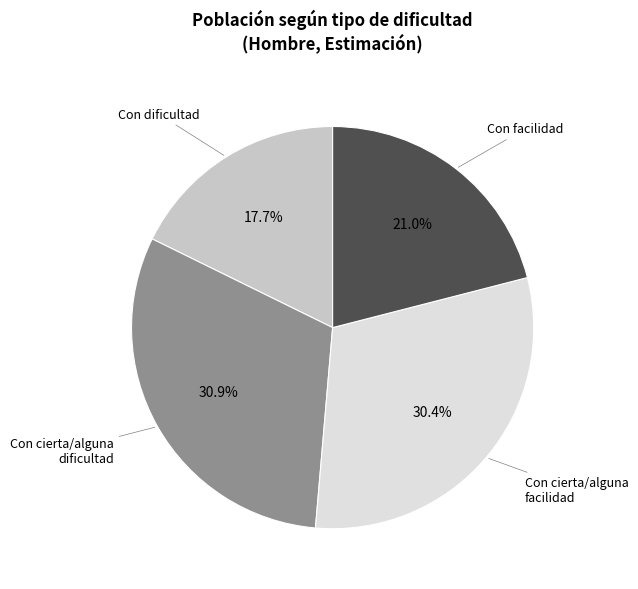

Is there any slice that represents more than half of the pie?

No